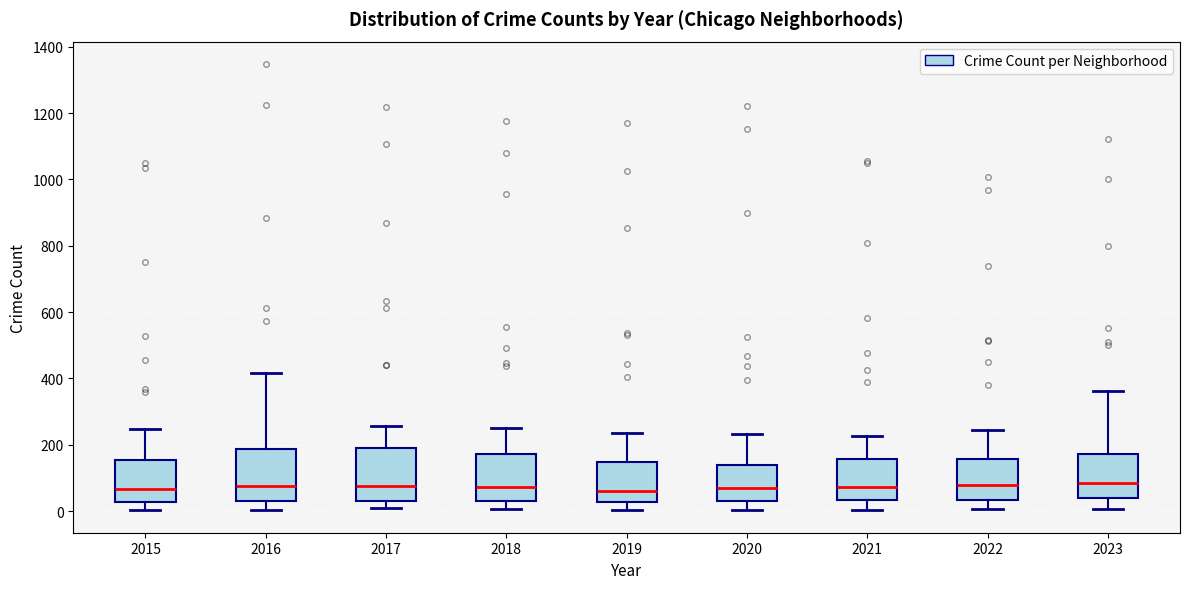

Where is the lower edge of the box at x = 2015 on the y-axis? The values are not printed on the chart, so give them approximately, as read against the axis.

20